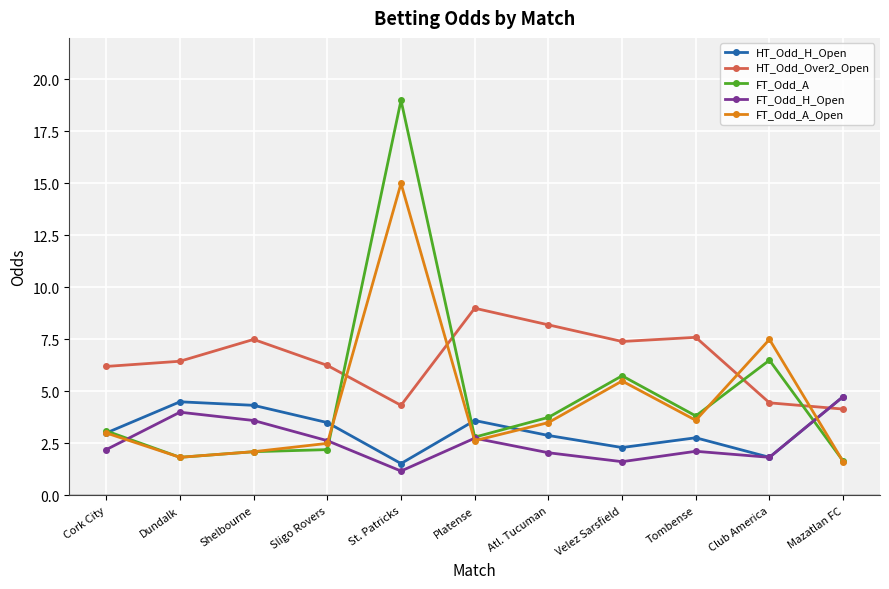

Read the HT_Odd_H_Open value at Cork City.

3.0